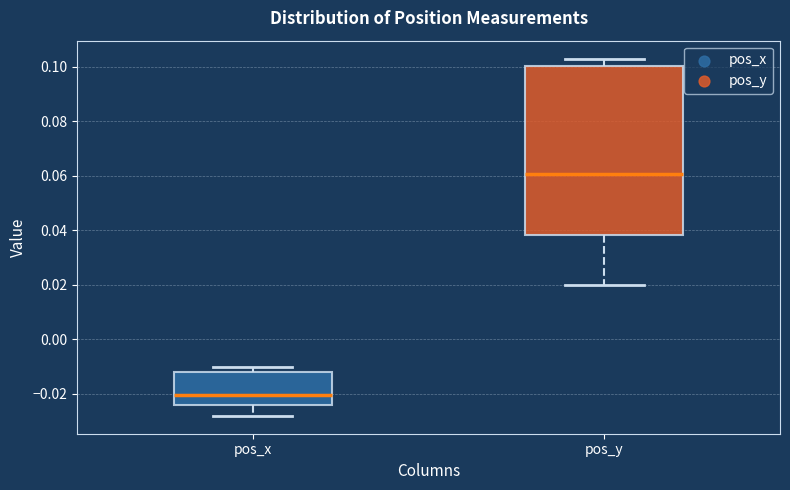

Reading left to right, transcribe this box plot: for each box, give where its median line is, the range the box spans, and where its two whiskers end, as read against the y-axis. The values are not printed on the chart, so give them approximately, as read against the axis.

pos_x: median -0.020, box -0.024 to -0.012, whiskers -0.028 to -0.010
pos_y: median 0.060, box 0.038 to 0.100, whiskers 0.020 to 0.104